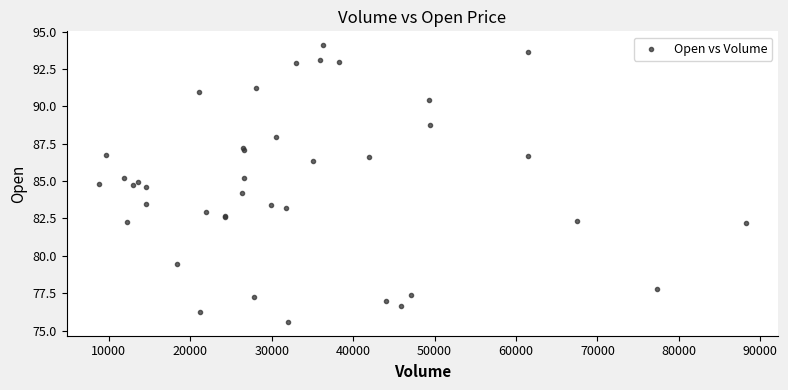

What Y value in the scatter plot is closest to 84?

84.2